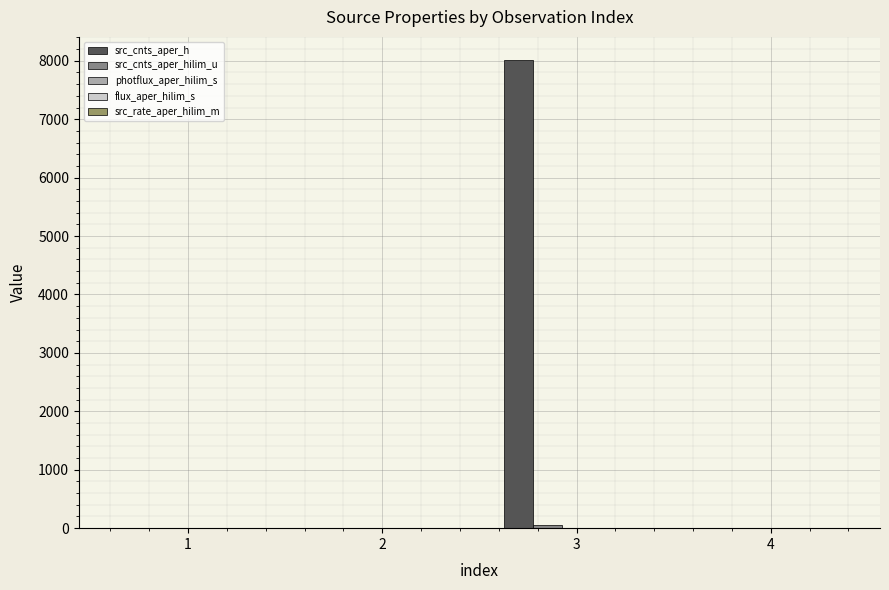

How many groups of bars are there?

4